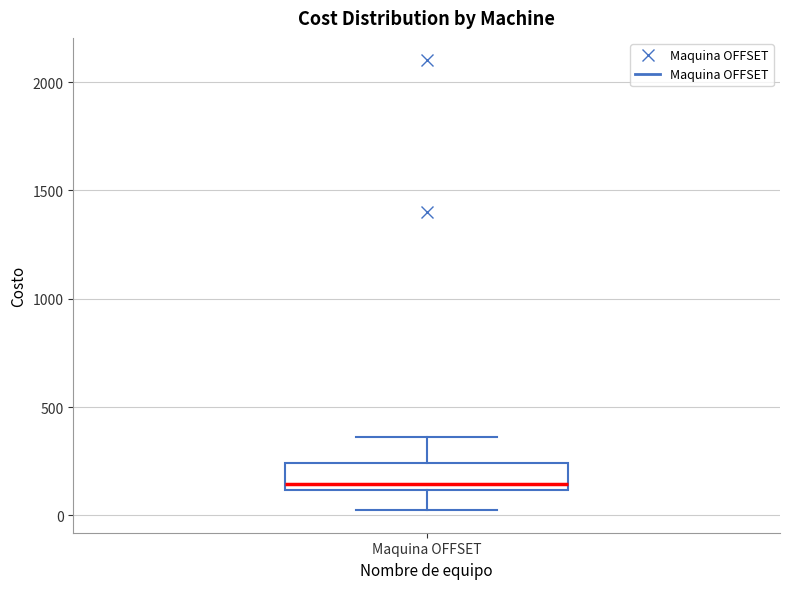

Read this box plot against the y-axis: the position of the median line, the range covered by the box, and the ends of both whiskers. The values are not printed on the chart, so give them approximately, as read against the axis.

median 150, box 100 to 250, whiskers 0 to 350